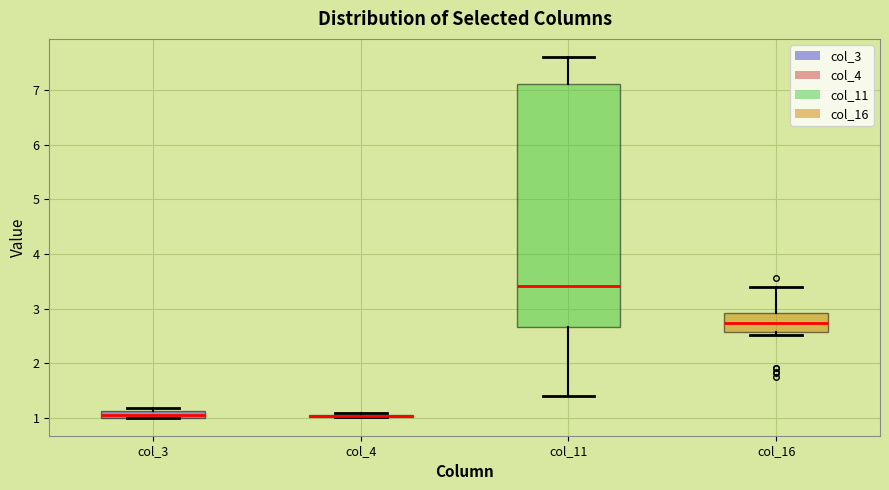

Which box is the tallest, from its lower edge to its upper edge?

col_11